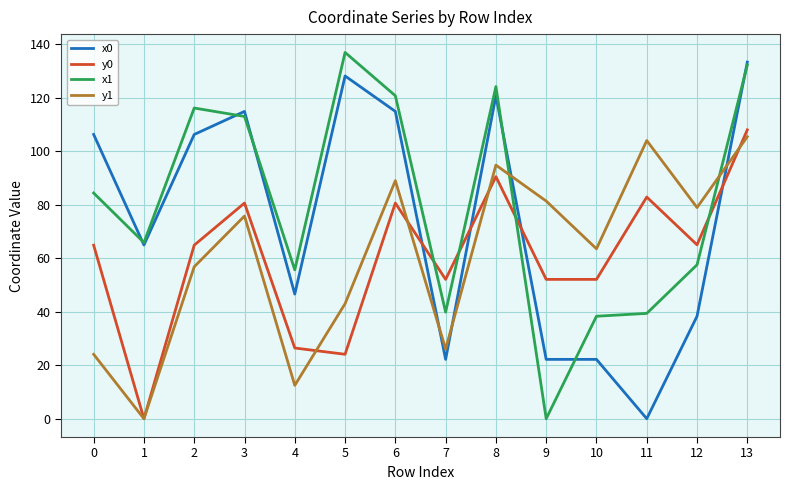

Where do x0 and y0 first cross each other?

6 and 7